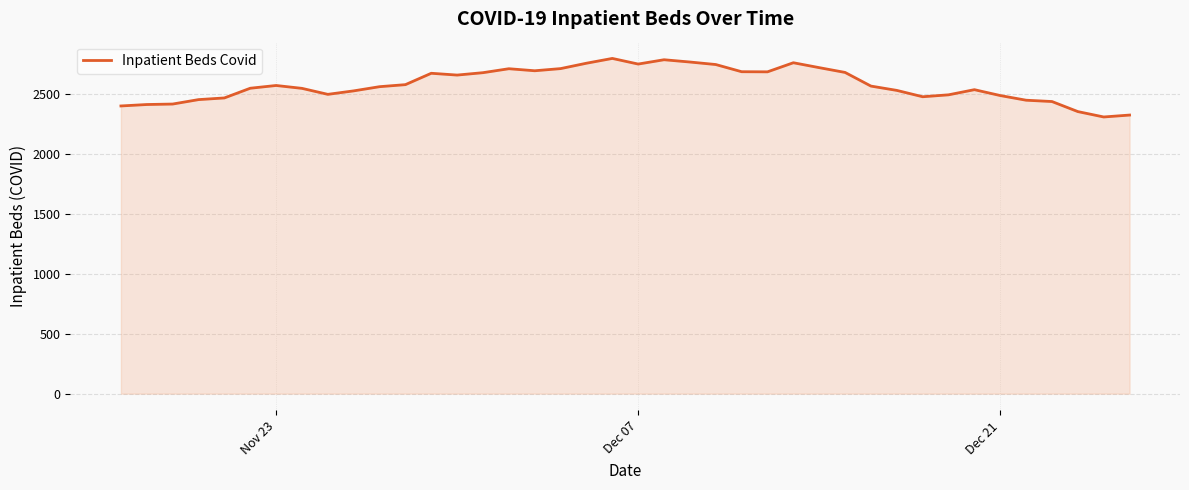

What is the maximum value shown in the chart?

2800